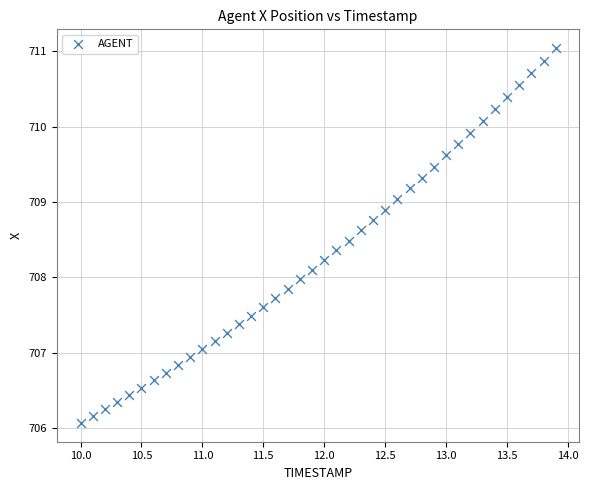

What is the range of X values (max minus min)?

3.9